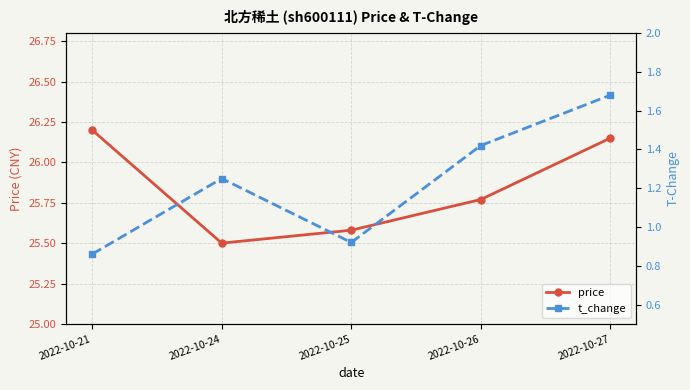

Read the price value at 2022-10-26.

25.8